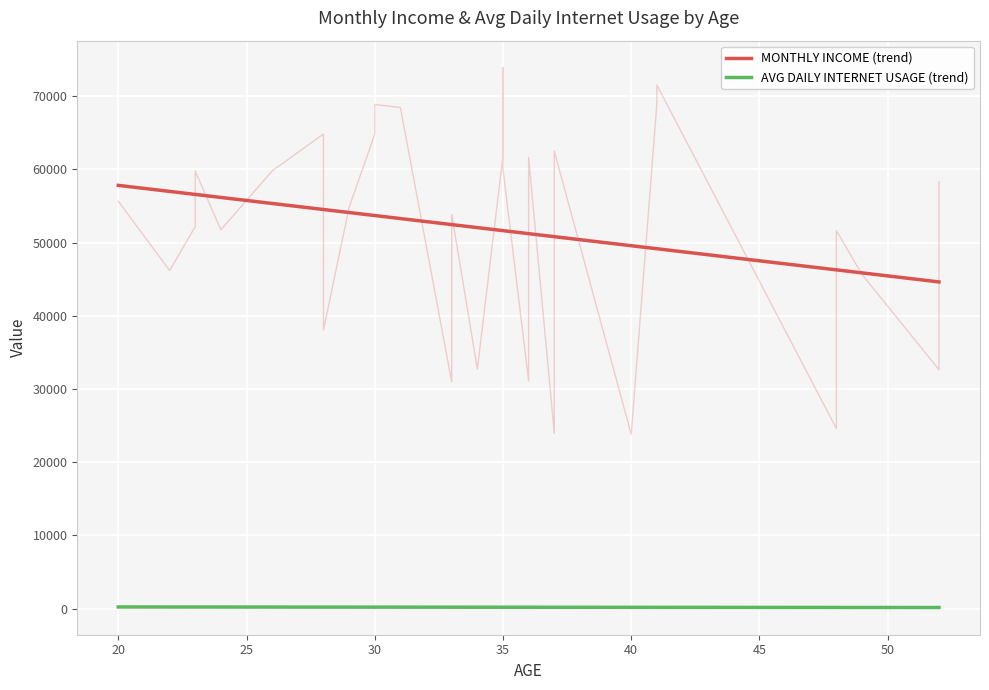

What is the maximum value shown in the chart?

73890.0